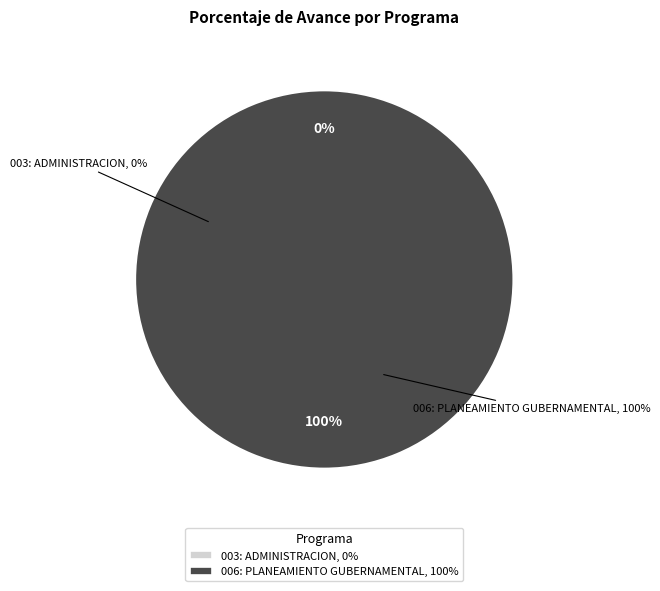

The 003: ADMINISTRACION slice represents 0% of the pie. True or false?

True